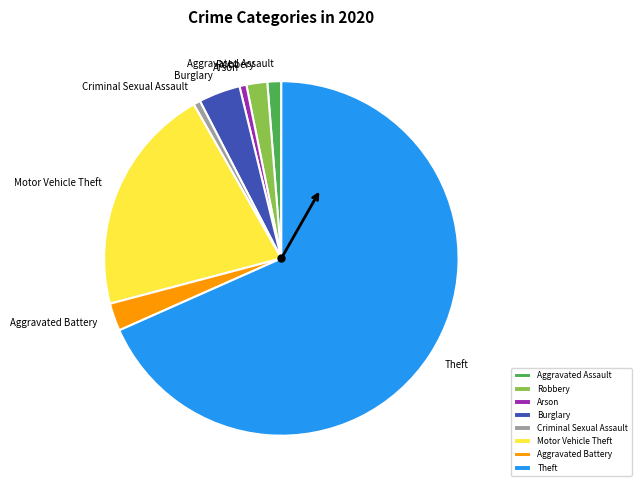

Which slice is the largest?

Theft